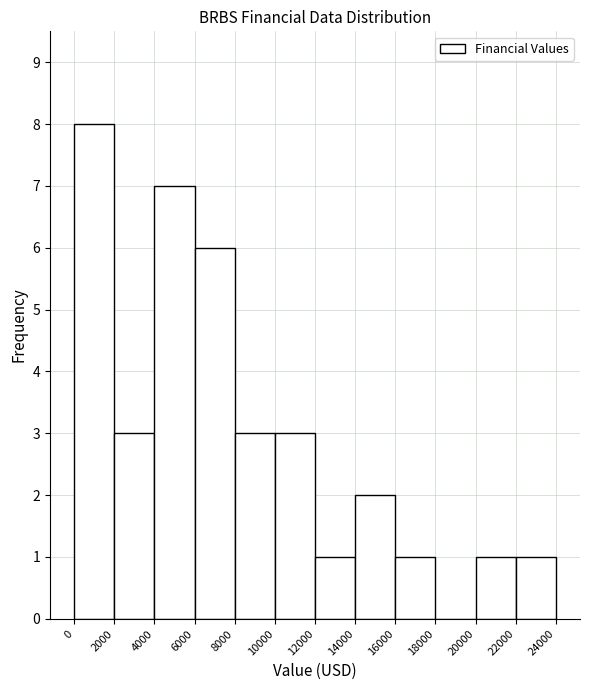

Reading left to right, list every bar in this chart as the range it spans on the x-axis followed by its height. The values are not printed on the chart, so give them approximately, as read against the axis.

0 to 2000: 8
2000 to 4000: 3
4000 to 6000: 7
6000 to 8000: 6
8000 to 10000: 3
10000 to 12000: 3
12000 to 14000: 1
14000 to 16000: 2
16000 to 18000: 1
18000 to 20000: 0
20000 to 22000: 1
22000 to 24000: 1